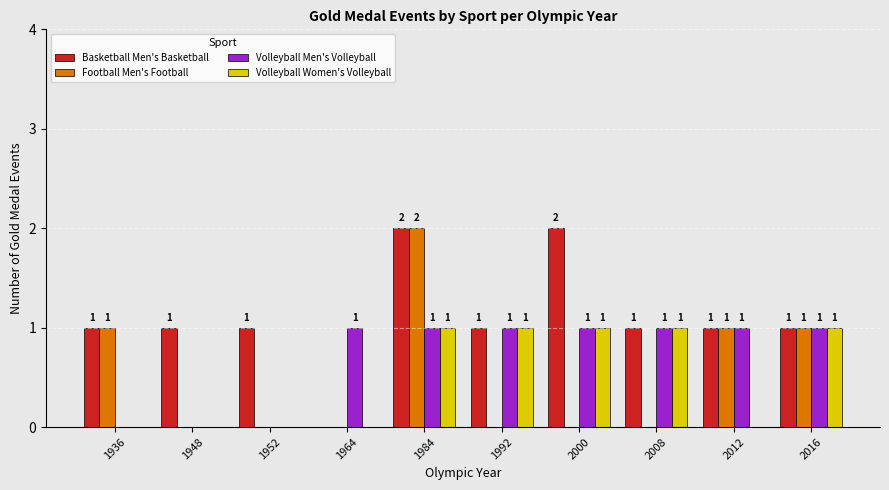

What is the total value across all series at 2016?

4